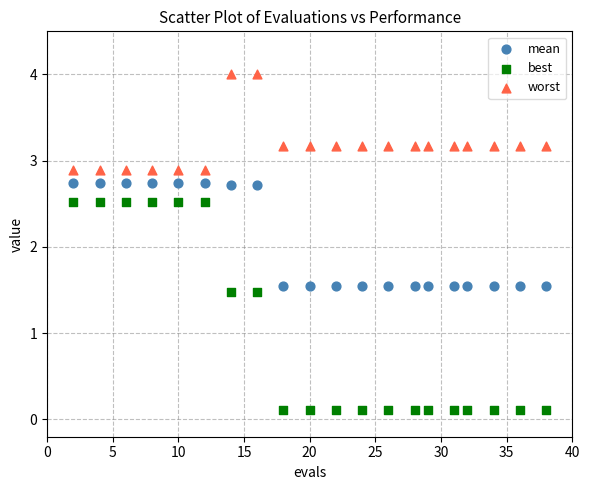

Which series reaches the maximum Y coordinate?

worst